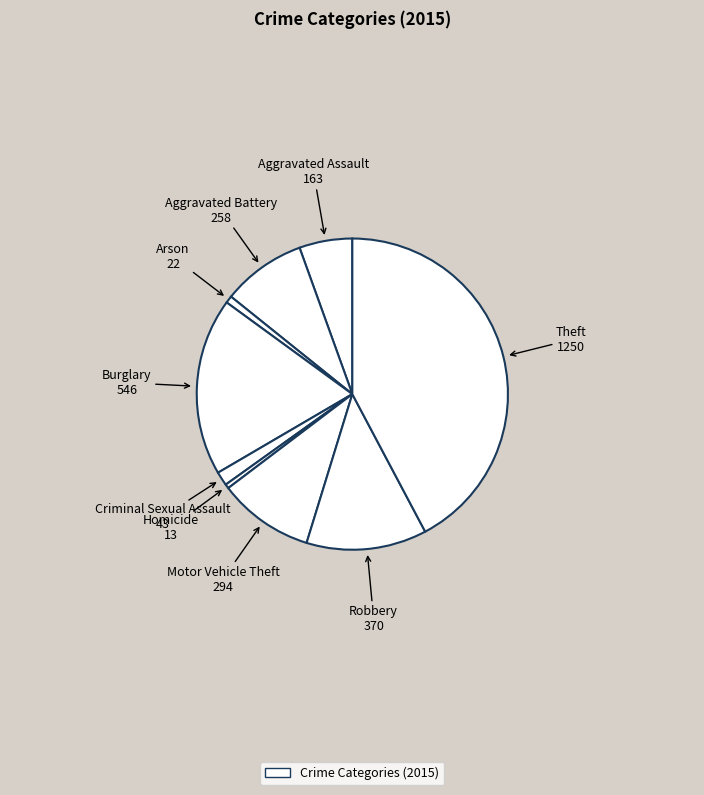

To the nearest percent, what is the difference between the largest and smallest slice percentages?

42%